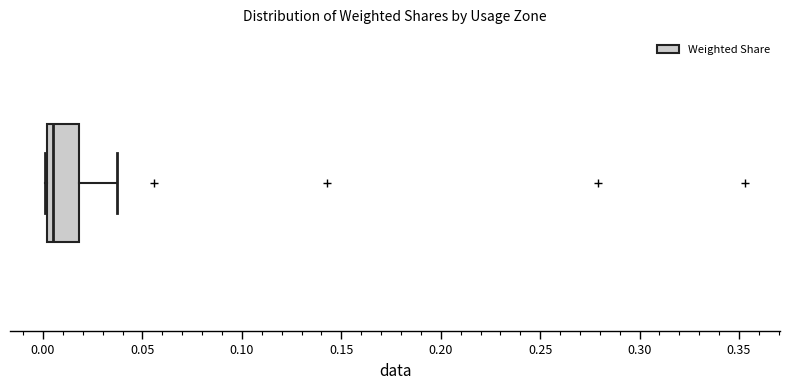

Where is the right edge of the box on the x-axis? The values are not printed on the chart, so give them approximately, as read against the axis.

0.020